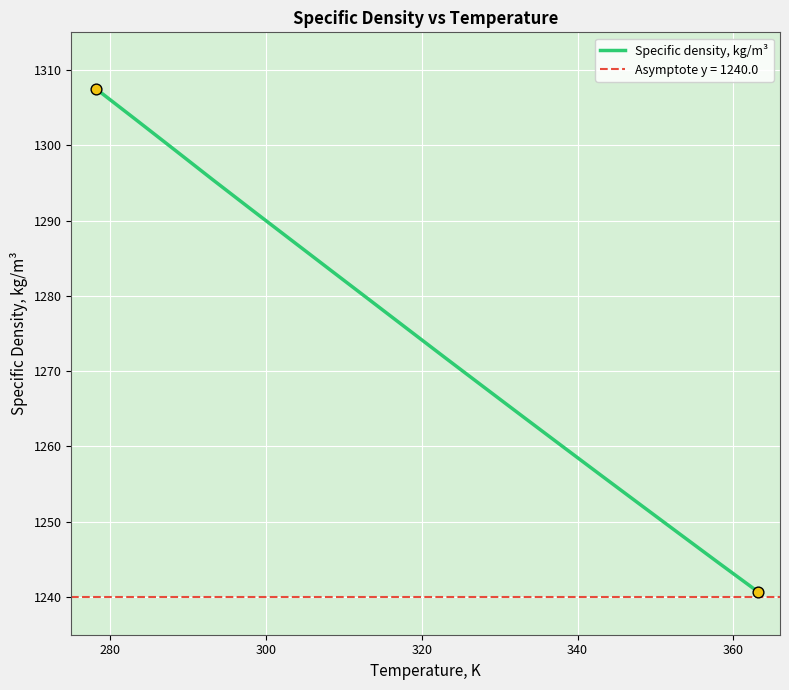

What is the maximum value for Specific density, kg/m³?

1307.5